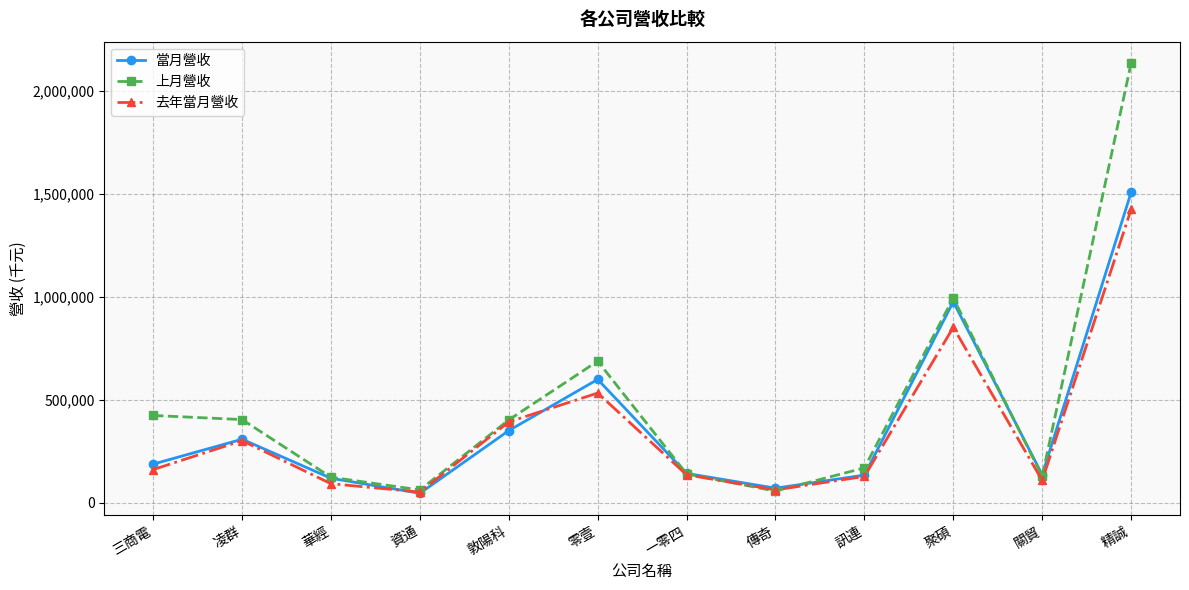

What is the difference between the second highest and minimum values in the 當月營收 series?

929669